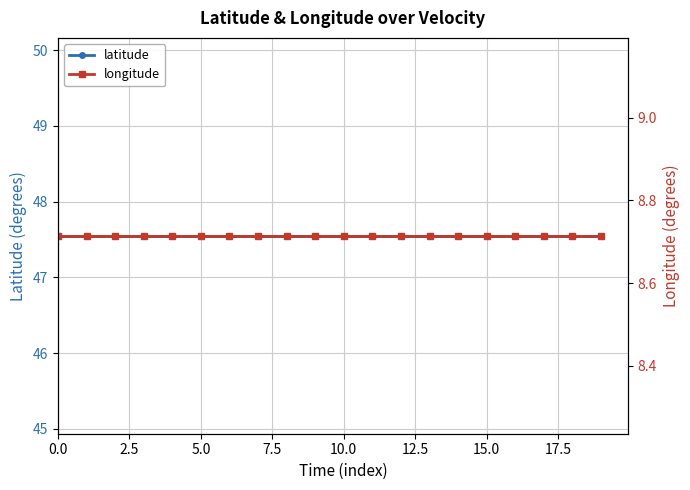

Reading left to right, transcribe all the data shown in this chart.

latitude: 47.5	47.5	47.5	47.5	47.5	47.5	47.5	47.5	47.5	47.5	47.5	47.5	47.5	47.5	47.5	47.5	47.5	47.5	47.5	47.5
longitude: 8.7	8.7	8.7	8.7	8.7	8.7	8.7	8.7	8.7	8.7	8.7	8.7	8.7	8.7	8.7	8.7	8.7	8.7	8.7	8.7